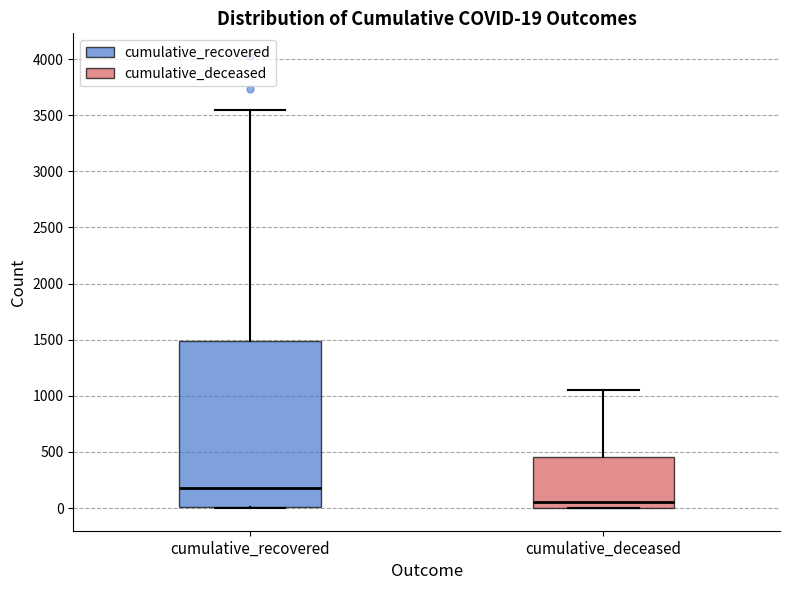

Which box's median line is the lowest?

cumulative_deceased